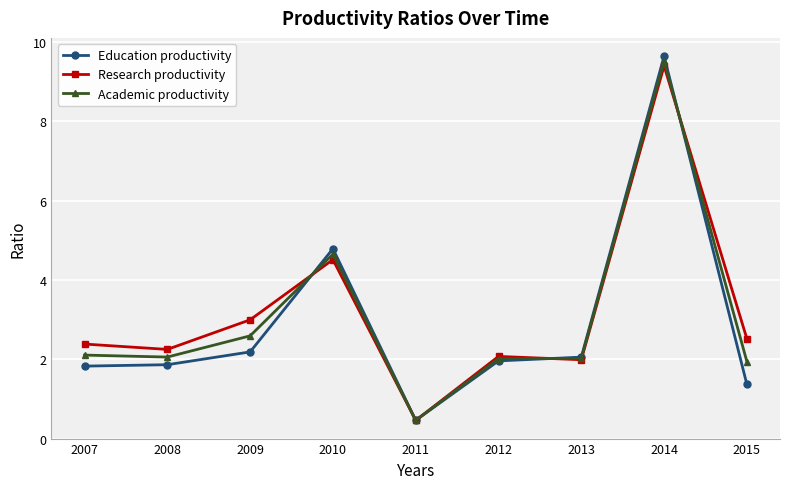

List the series in order of their overall mean, highest first.

Research productivity, Academic productivity, Education productivity